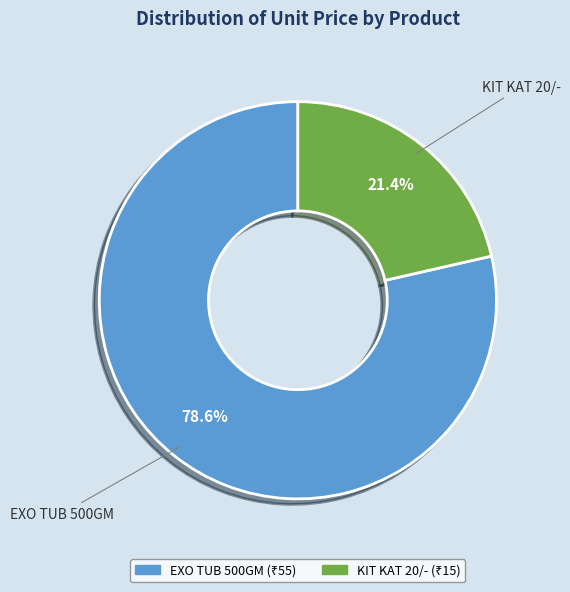

Count the number of slices in the pie.

2